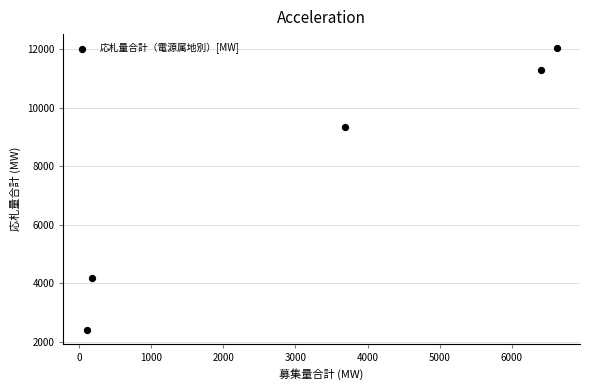

What Y value in the scatter plot is closest to 7225?

9355.8